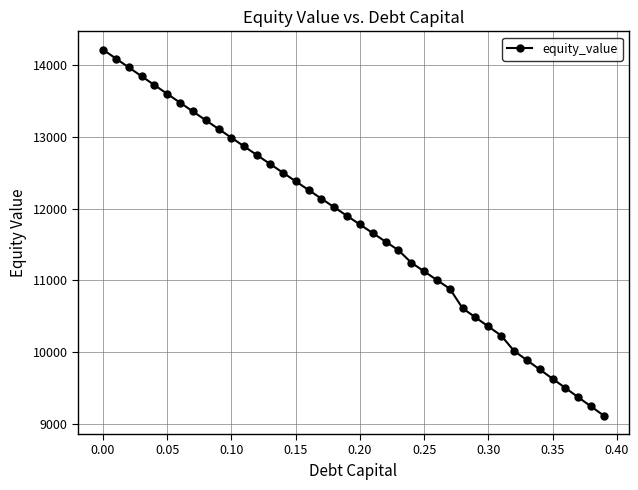

What is the difference between the second highest and minimum values?

4985.3